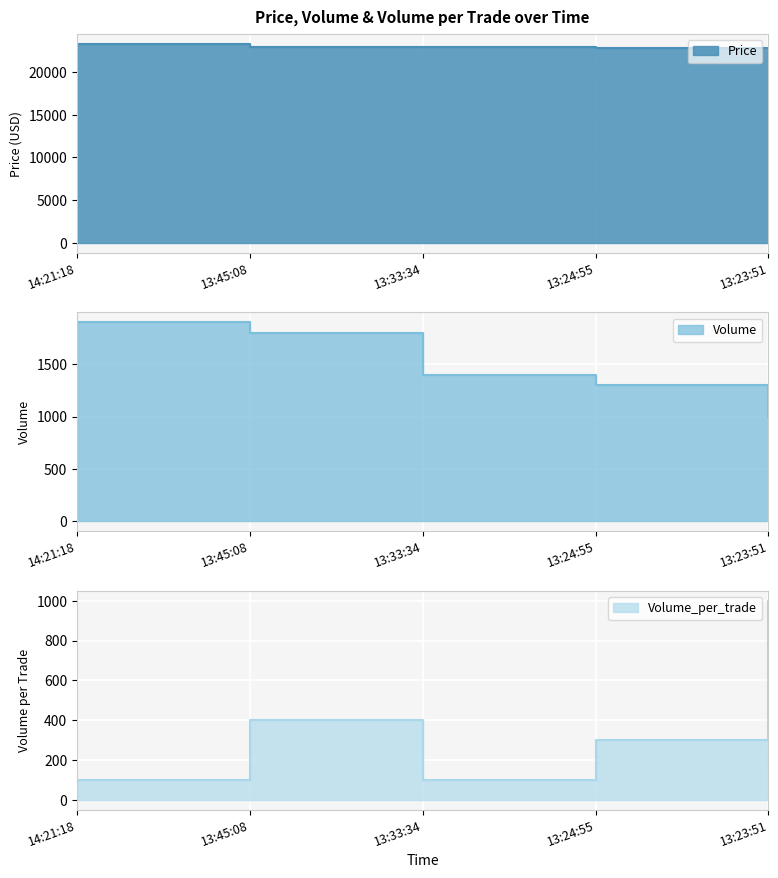

Is it true that Volume_per_trade equals 54 at 14:21:18?

False